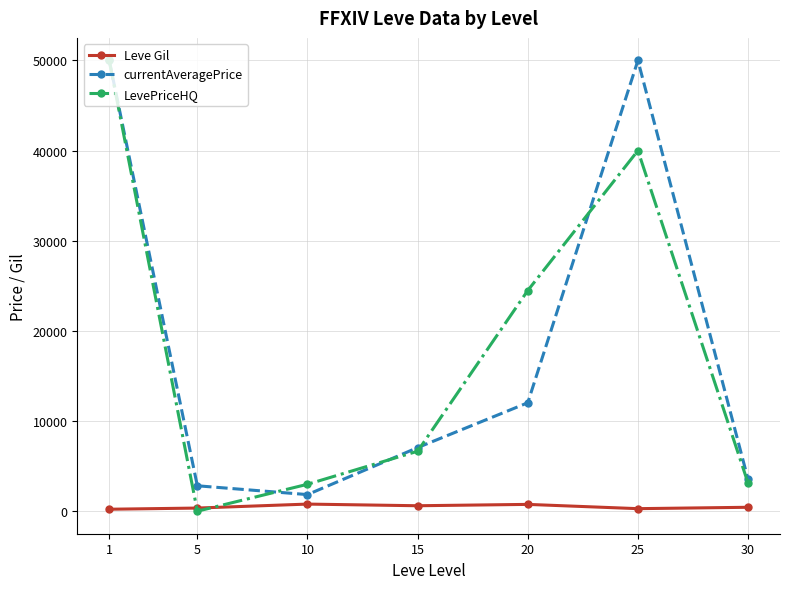

Rank the series at 20 from lowest to highest value.

Leve Gil, currentAveragePrice, LevePriceHQ